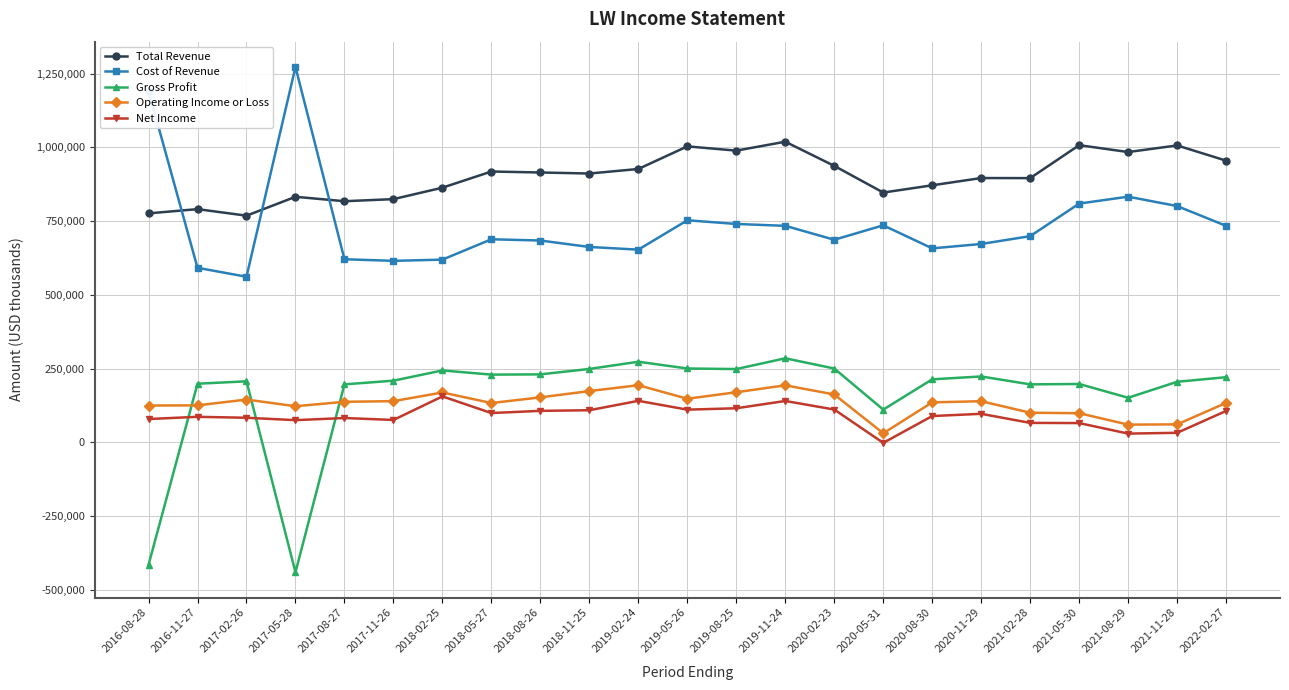

How many distinct data groups are displayed?

5